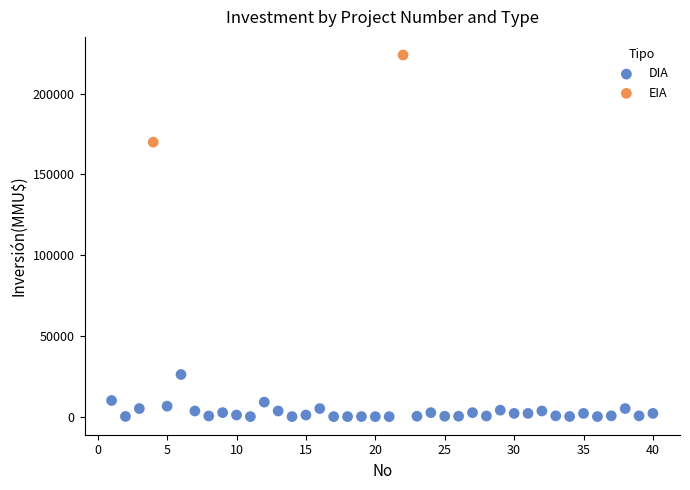

What are all the series names shown in the legend?

DIA, EIA